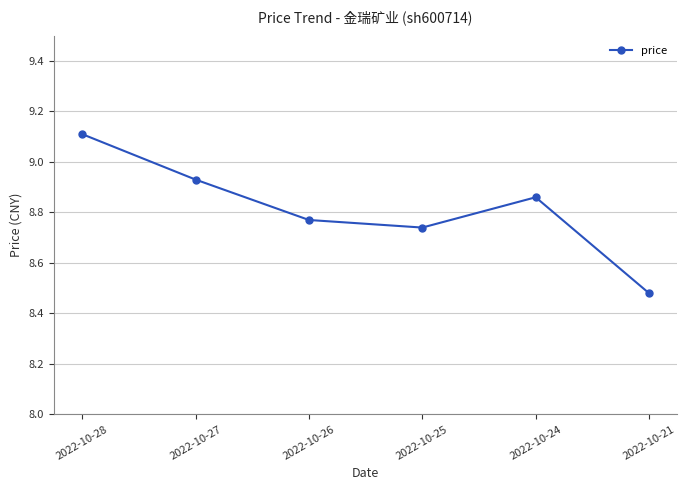

What is the sum of the values at 2022-10-28 and 2022-10-21?

17.6